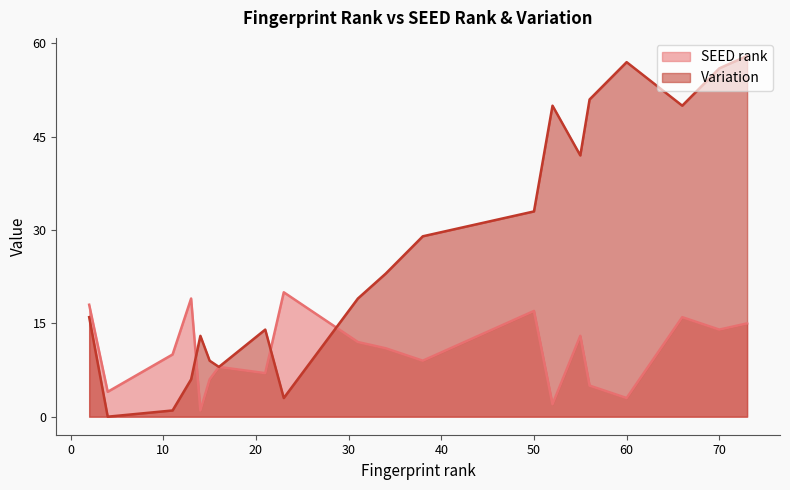

True or false: SEED rank has more than 1 interior local peaks.

True